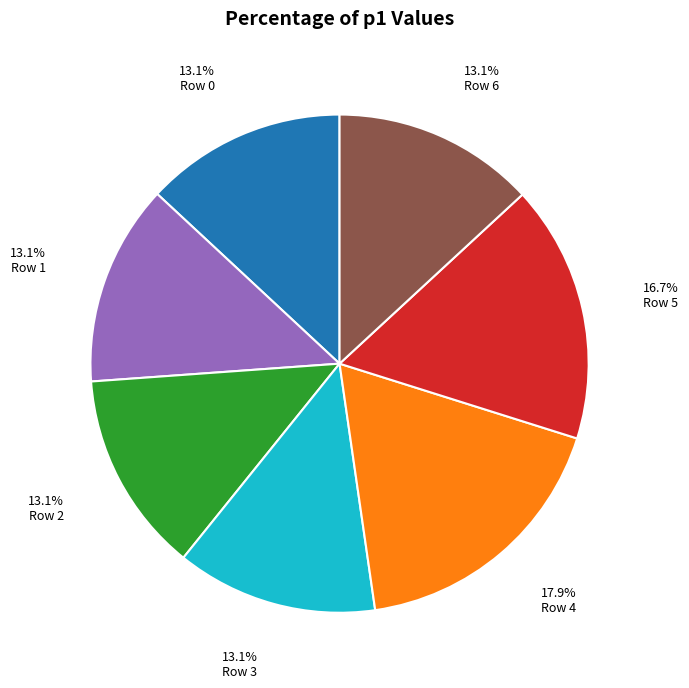

Which category has the biggest portion of the pie?

Row 4